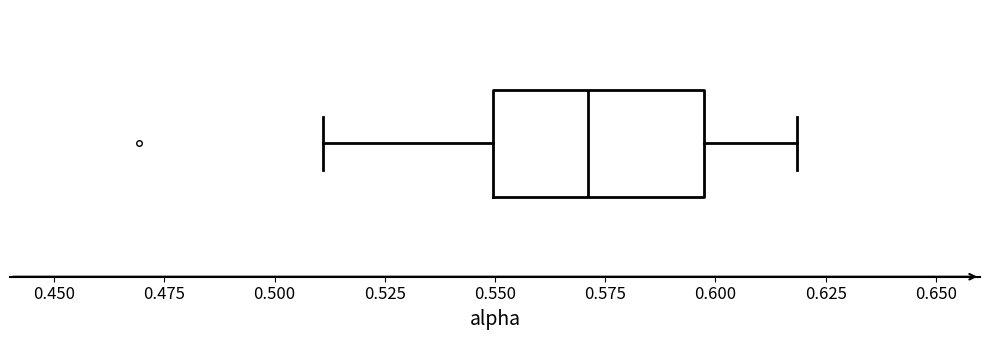

Transcribe this box plot: give where the median line is, the range the box spans, and where the two whiskers end, as read against the x-axis. The values are not printed on the chart, so give them approximately, as read against the axis.

median 0.570, box 0.550 to 0.595, whiskers 0.510 to 0.620